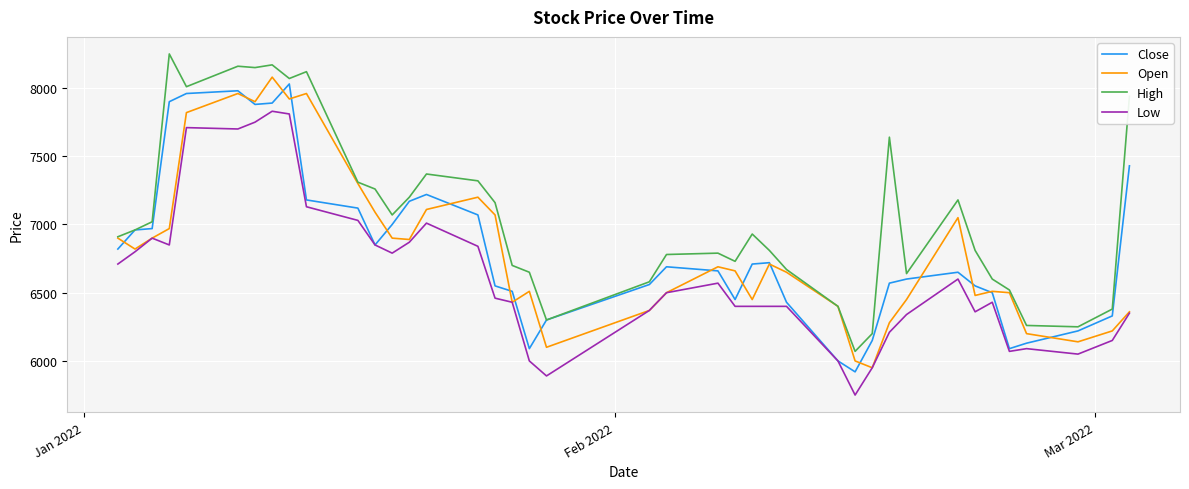

True or false: Close has more than 0 interior local peaks.

True